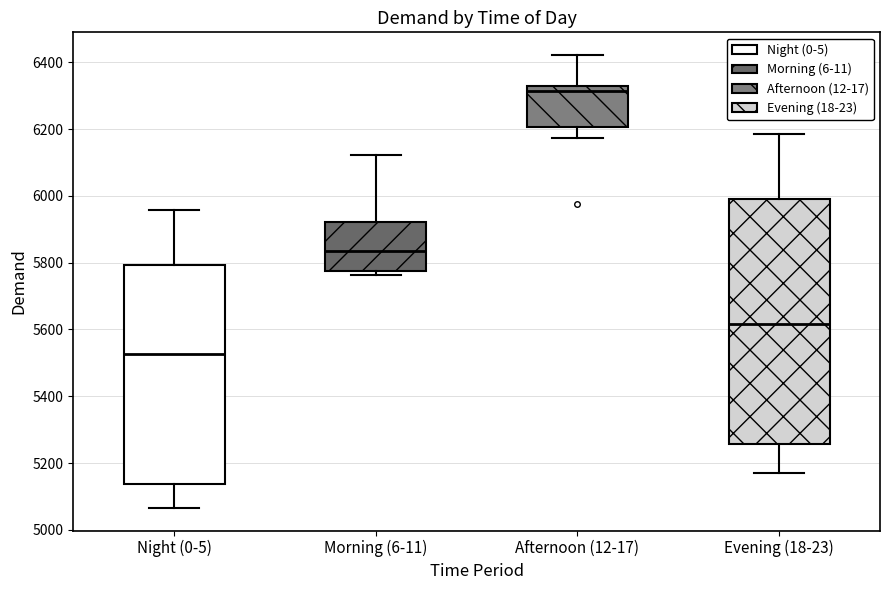

Comparing the boxes themselves (not the whiskers), which one is the tallest?

Evening (18-23)